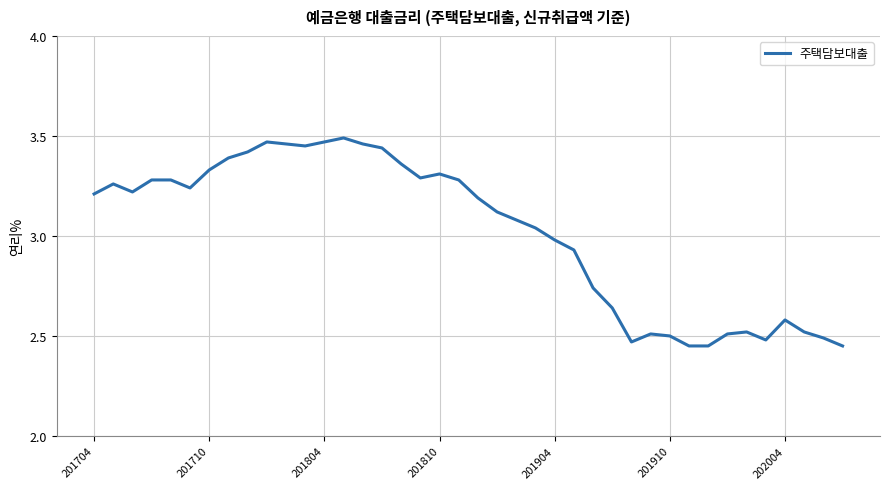

What is the difference between the maximum and minimum values?

1.0